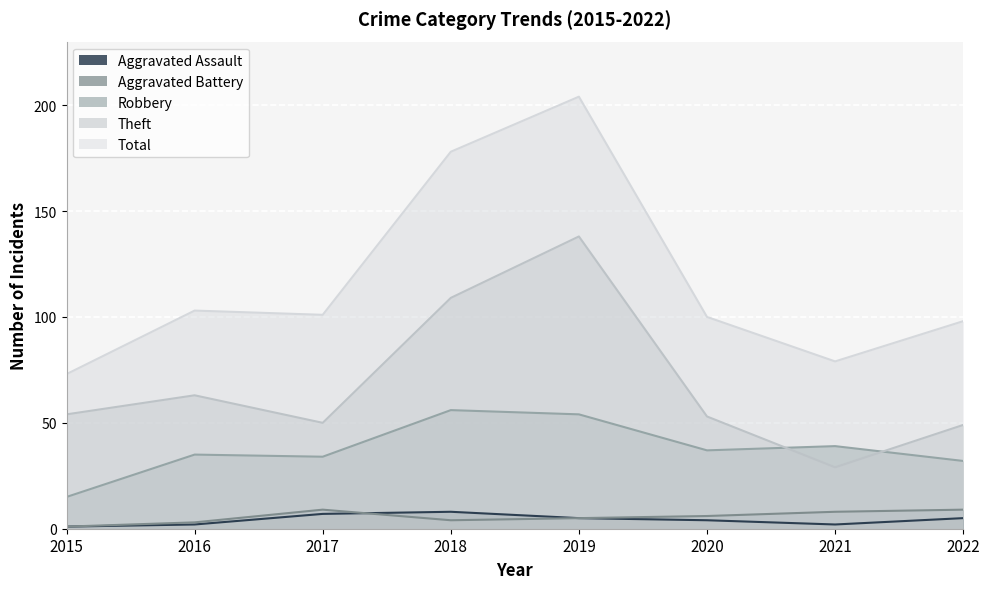

What is the sum of the Aggravated Battery values at 2019 and 2018?

9